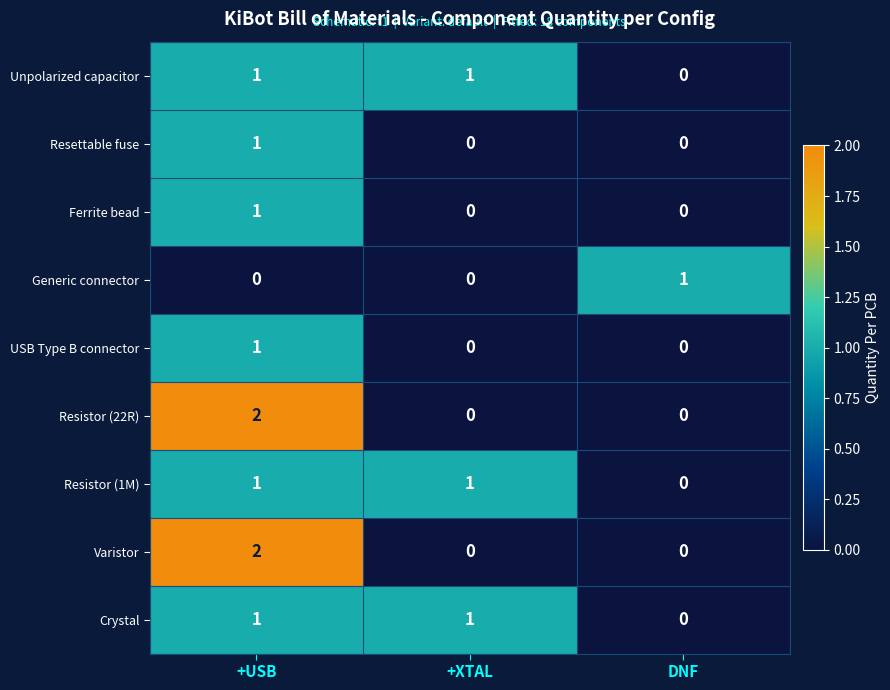

Reading right to left, list all the values displayed in this chart.

Unpolarized capacitor: DNF=0	+XTAL=1	+USB=1
Resettable fuse: DNF=0	+XTAL=0	+USB=1
Ferrite bead: DNF=0	+XTAL=0	+USB=1
Generic connector: DNF=1	+XTAL=0	+USB=0
USB Type B connector: DNF=0	+XTAL=0	+USB=1
Resistor (22R): DNF=0	+XTAL=0	+USB=2
Resistor (1M): DNF=0	+XTAL=1	+USB=1
Varistor: DNF=0	+XTAL=0	+USB=2
Crystal: DNF=0	+XTAL=1	+USB=1